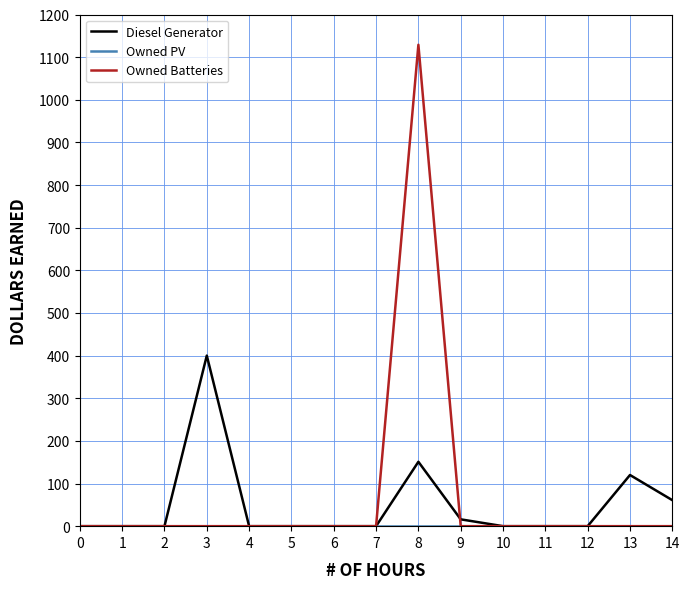

Between 2 and 3, which series saw the biggest shift?

Diesel Generator